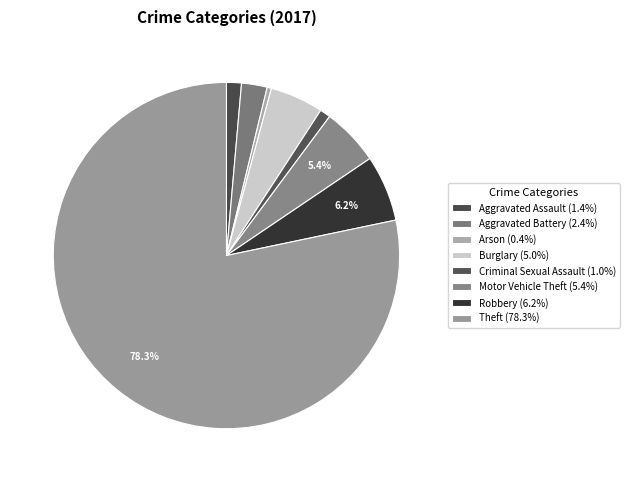

How many segments does this pie chart have?

8